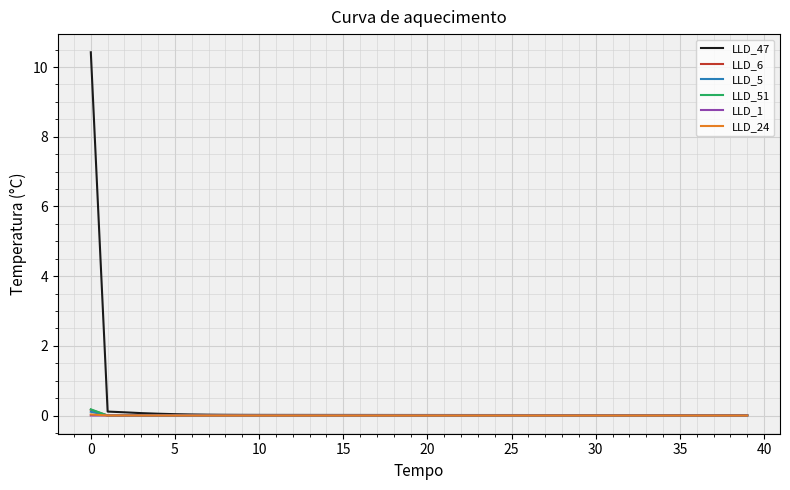

How many intersections are there between LLD_5 and LLD_51?

3